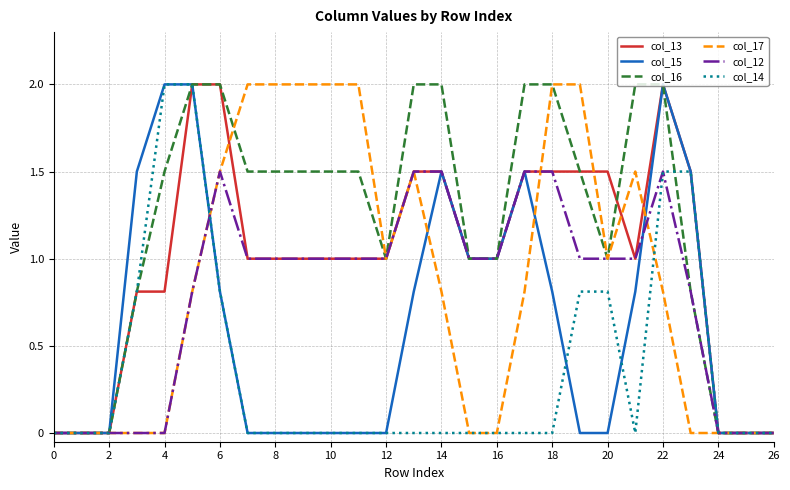

What is the highest value of the col_12 series?

1.5